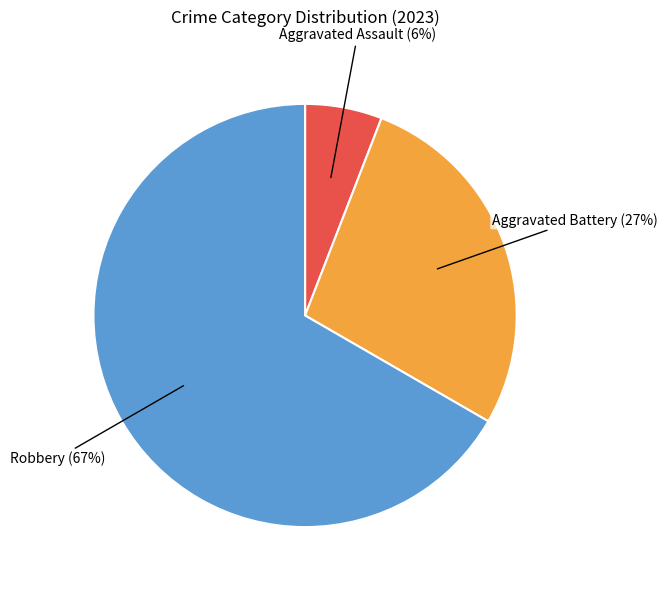

Is there any slice that represents more than half of the pie?

Yes